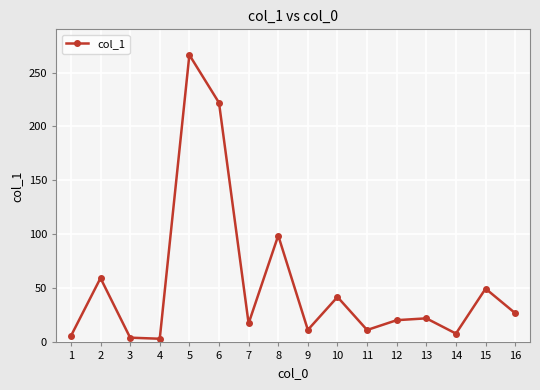

Where is the data nearest to the value 134?

8